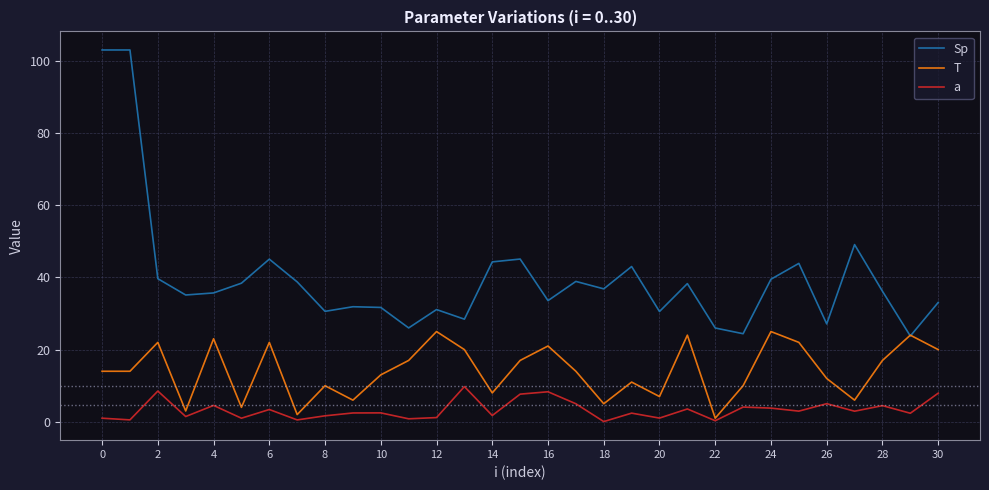

True or false: T has more than 2 points higher than both neighbors.

True